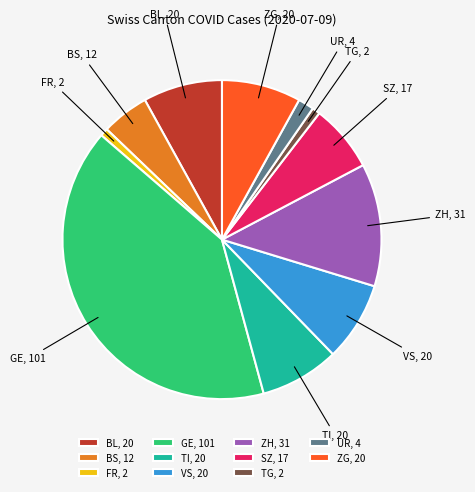

Combined, do TI and UR account for over 50%?

No